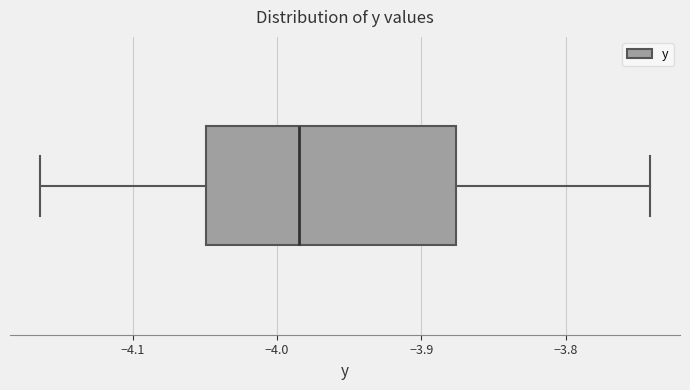

Where does the right whisker of the box end on the x-axis? The values are not printed on the chart, so give them approximately, as read against the axis.

-3.74